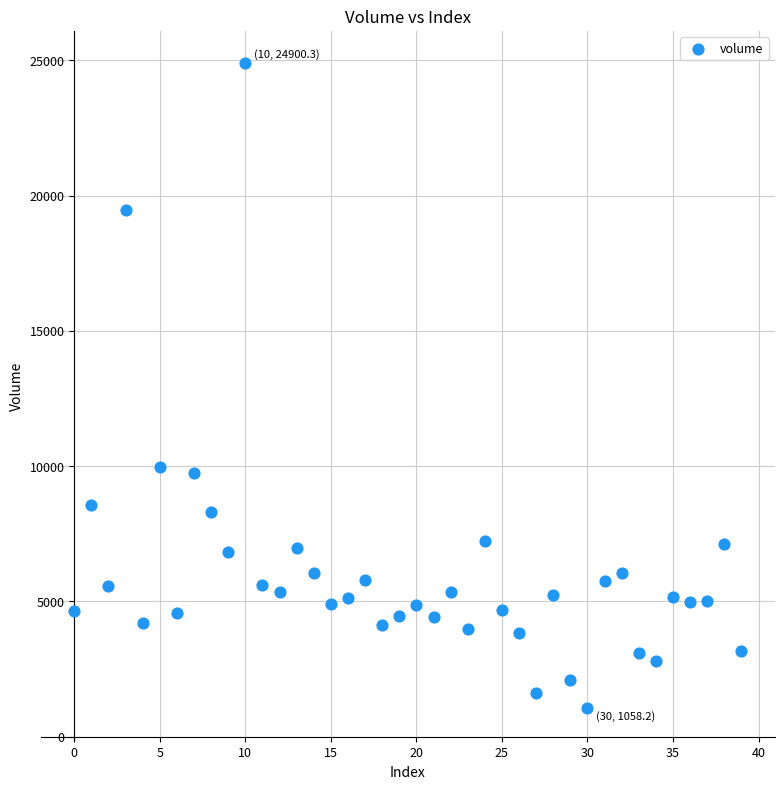

What is the range of Y values (max minus min)?

23842.1